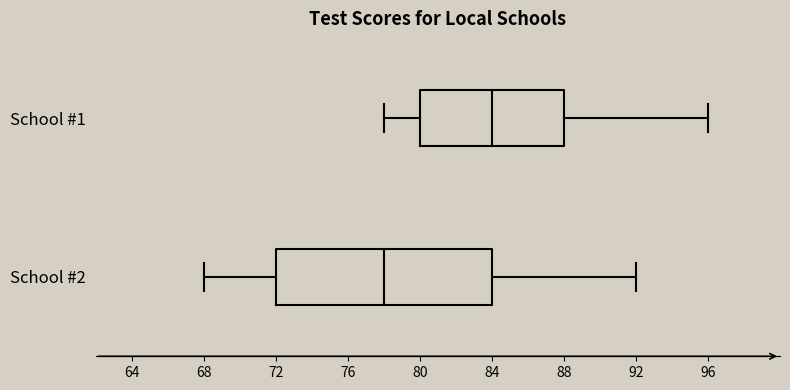

Where does the right whisker of the box for School #2 end on the x-axis? The values are not printed on the chart, so give them approximately, as read against the axis.

92